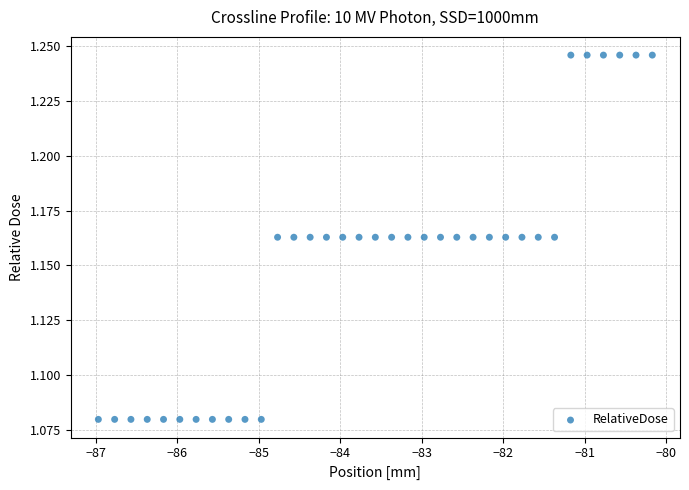

What is the range of X values (max minus min)?

6.8